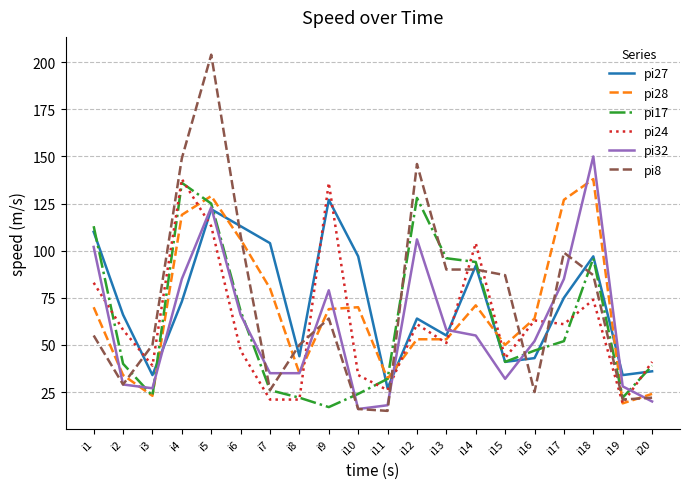

What is the total value across all series at i11?

150